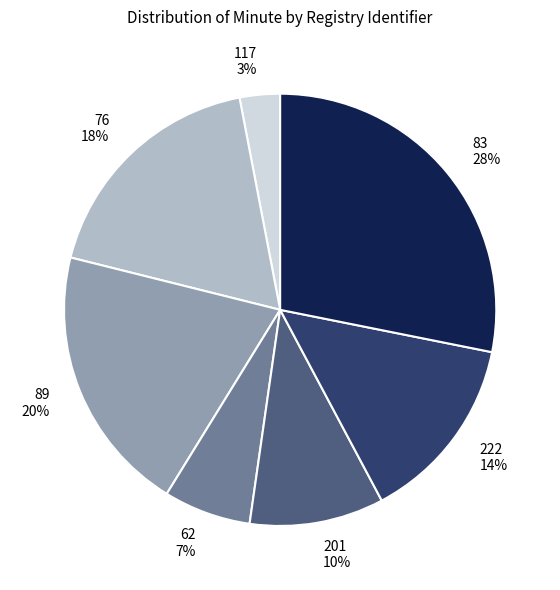

Does 83 represent more than half of the total?

No